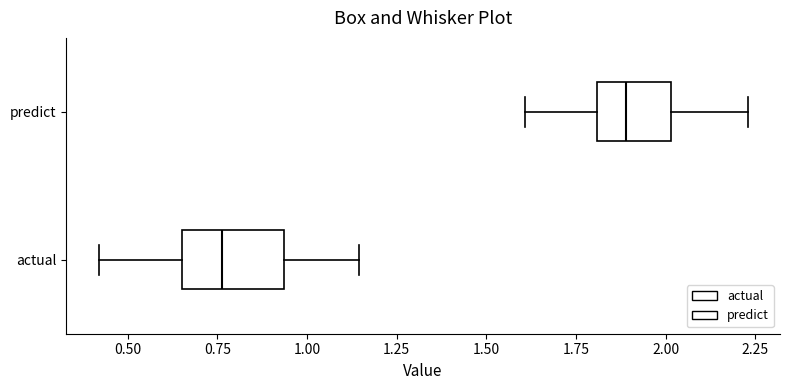

Where is the right edge of the box for predict on the x-axis? The values are not printed on the chart, so give them approximately, as read against the axis.

2.00